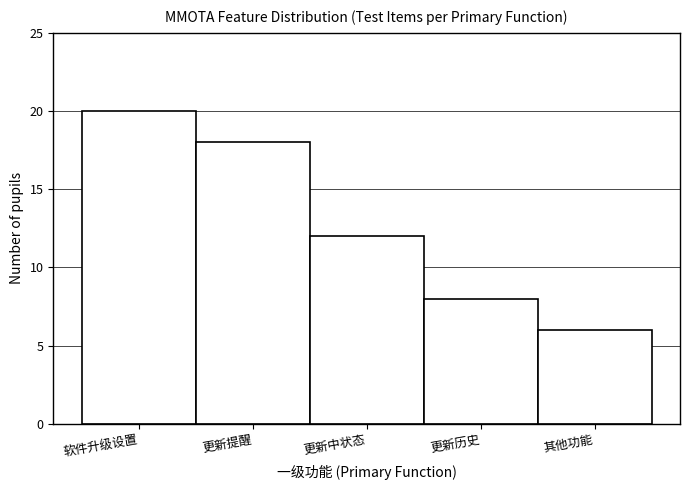

Reading left to right, extract all data points from this chart.

软件升级设置=20	更新提醒=18	更新中状态=12	更新历史=8	其他功能=6